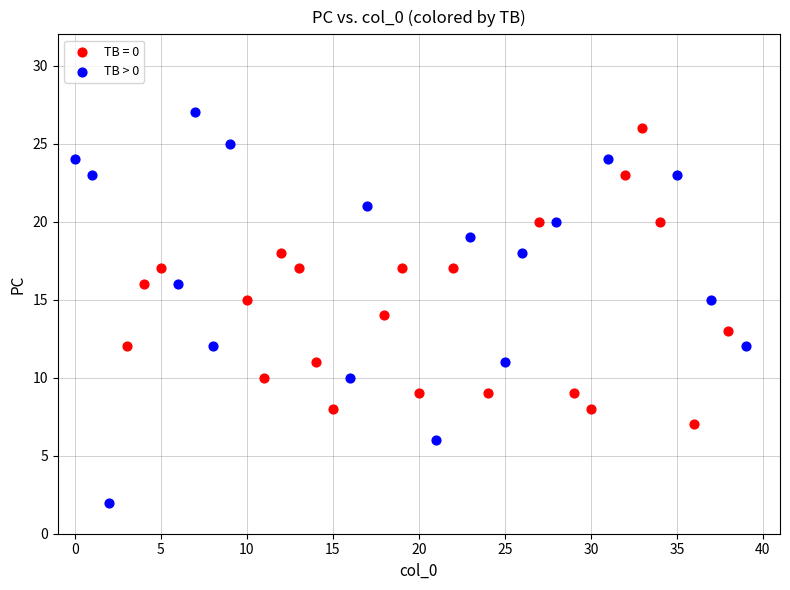

Which series reaches the minimum Y coordinate?

TB > 0